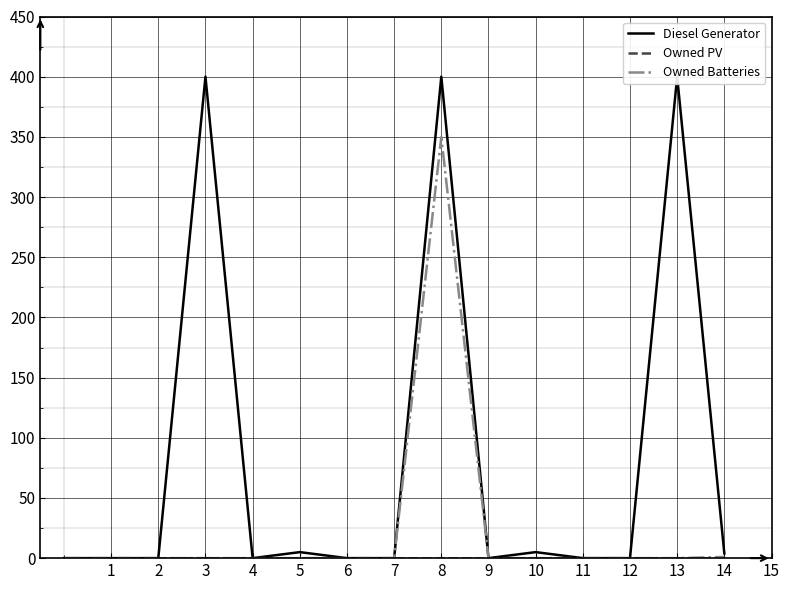

The value of Owned Batteries at 13 is 0. True or false?

True